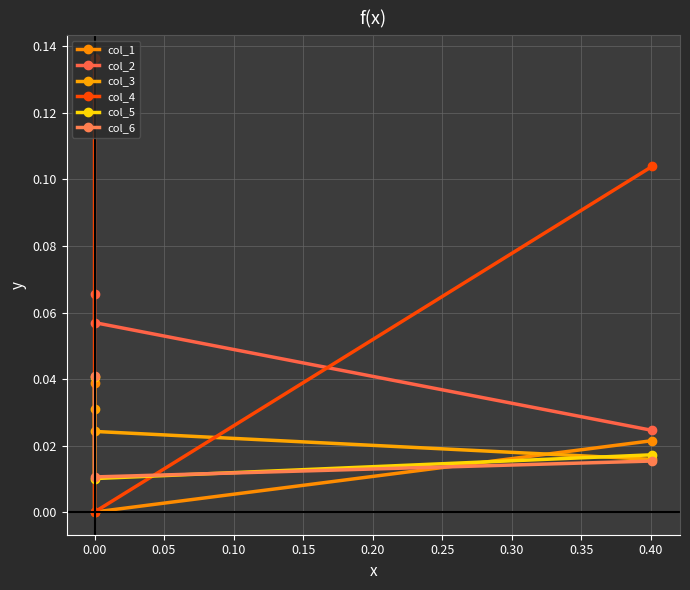

How many series are shown in this chart?

6